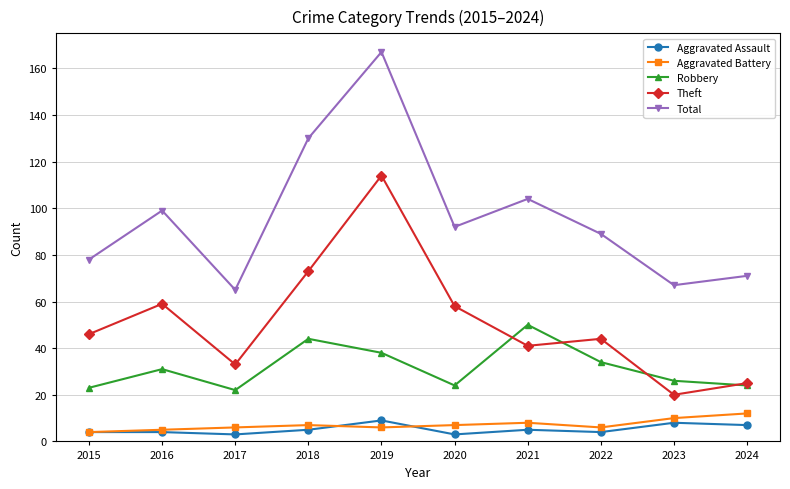

Which series changed the most between 2017 and 2019?

Total